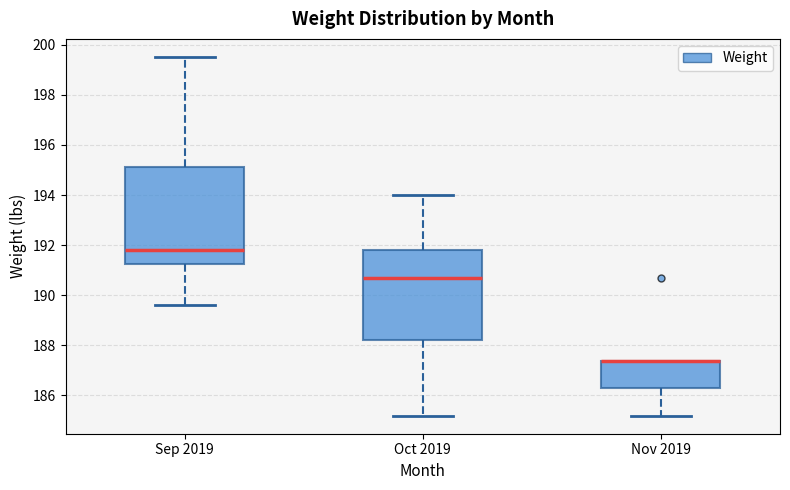

Reading left to right, read every box against the y-axis: the position of its median line, the range the box covers, and the ends of its whiskers. The values are not printed on the chart, so give them approximately, as read against the axis.

Sep 2019: median 191.8, box 191.2 to 195.2, whiskers 189.6 to 199.6
Oct 2019: median 190.8, box 188.2 to 191.8, whiskers 185.2 to 194.0
Nov 2019: median 187.4 (drawn on the box's upper edge), box 186.2 to 187.4, whiskers 185.2 to 187.4